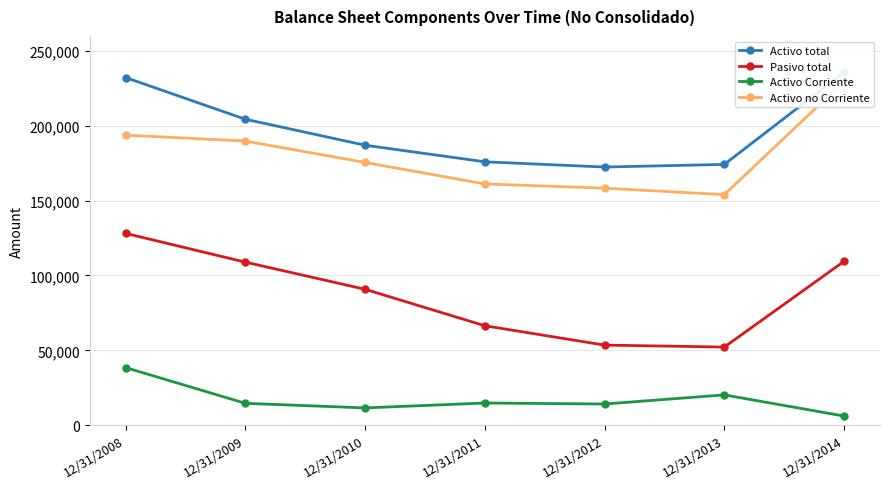

Is the value of Pasivo total at 12/31/2011 greater than the value of Activo no Corriente at 12/31/2013?

No